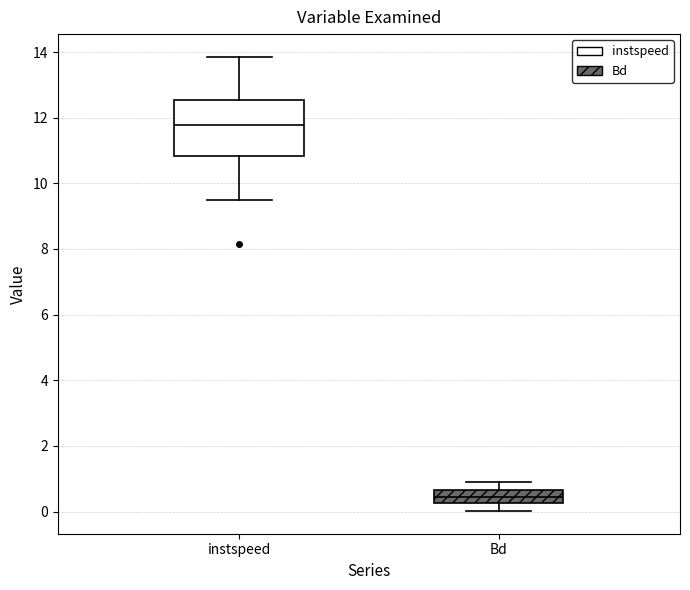

Which box's median line is the lowest?

Bd